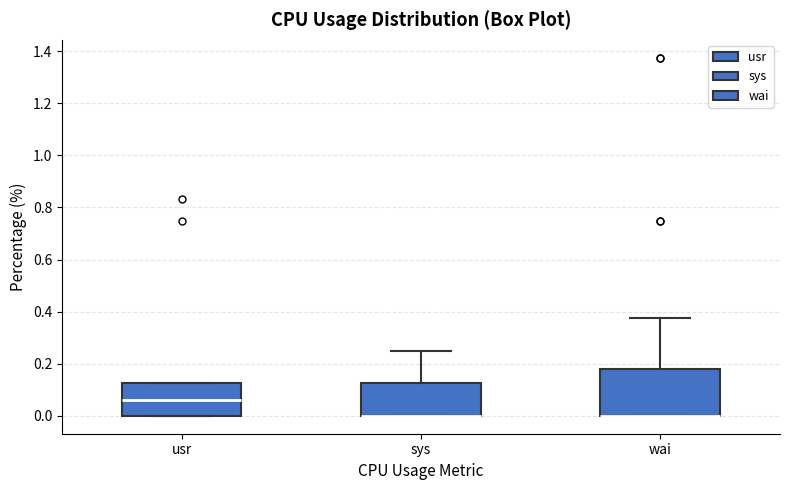

Reading left to right, transcribe this box plot: for each box, give where its median line is, the range the box spans, and where its two whiskers end, as read against the y-axis. The values are not printed on the chart, so give them approximately, as read against the axis.

usr: median 0.06, box 0.00 to 0.12, whiskers 0.00 to 0.12
sys: median 0.00 (drawn on the box's lower edge), box 0.00 to 0.12, whiskers 0.00 to 0.26
wai: median 0.00 (drawn on the box's lower edge), box 0.00 to 0.18, whiskers 0.00 to 0.38